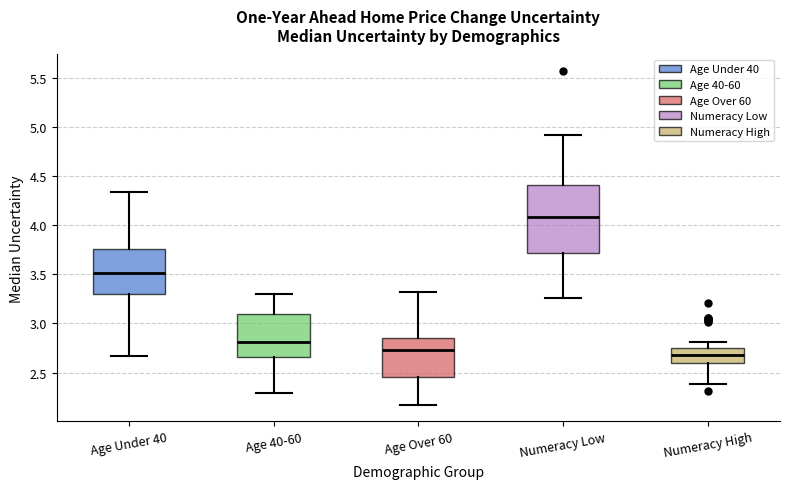

Which box is the tallest, from its lower edge to its upper edge?

Numeracy Low